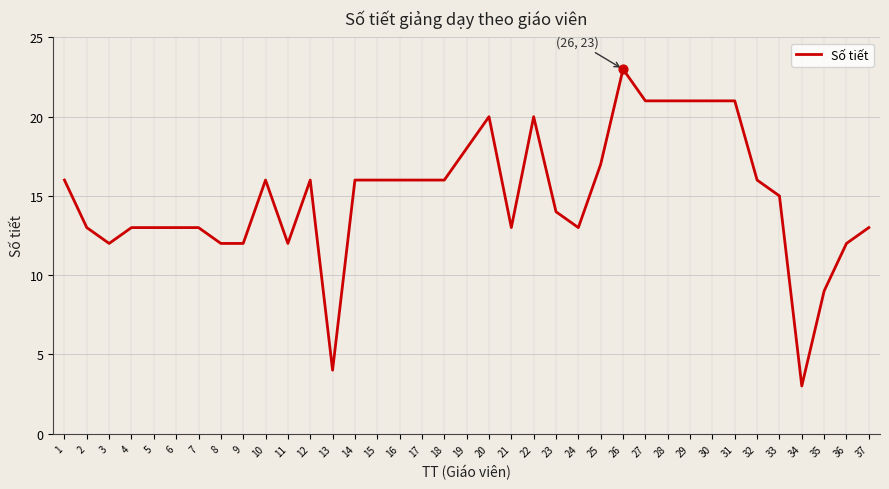

What is the change in value from 13 to 22?

+16